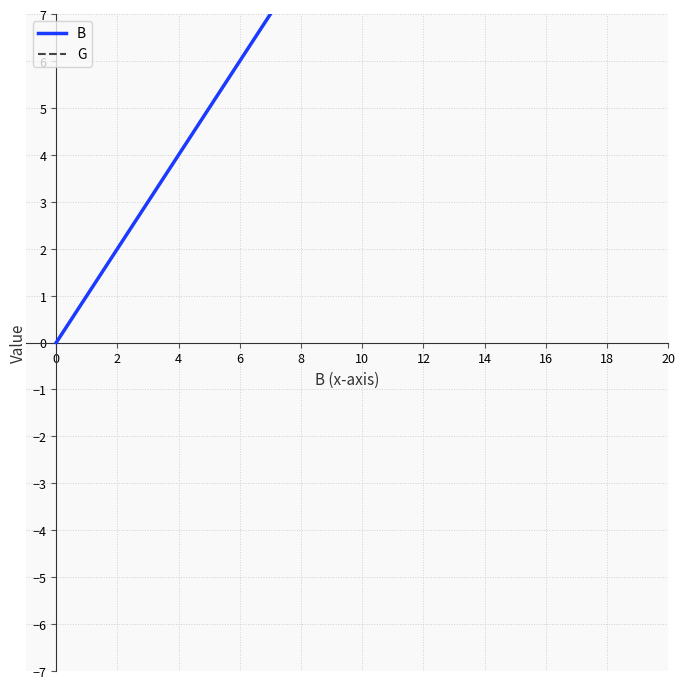

Rank the series by their maximum value, from lowest to highest.

G, B